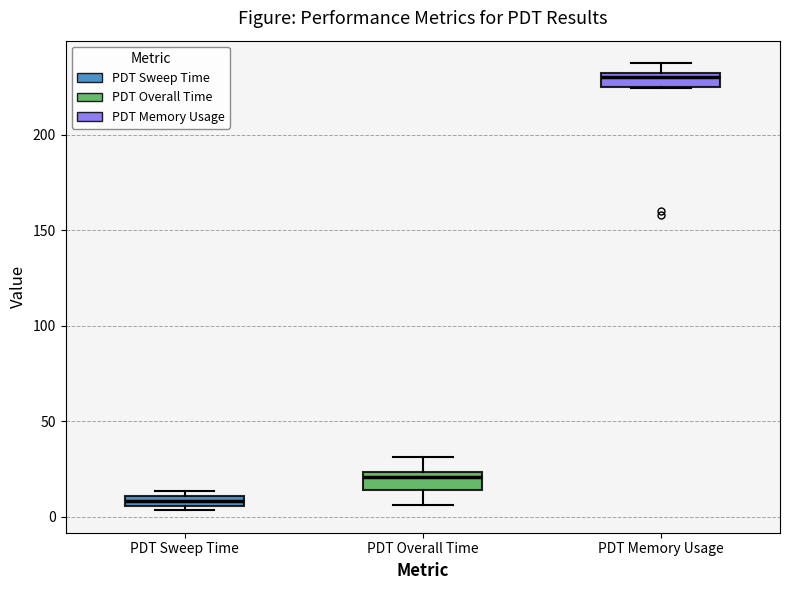

Which box's median line is the highest?

PDT Memory Usage